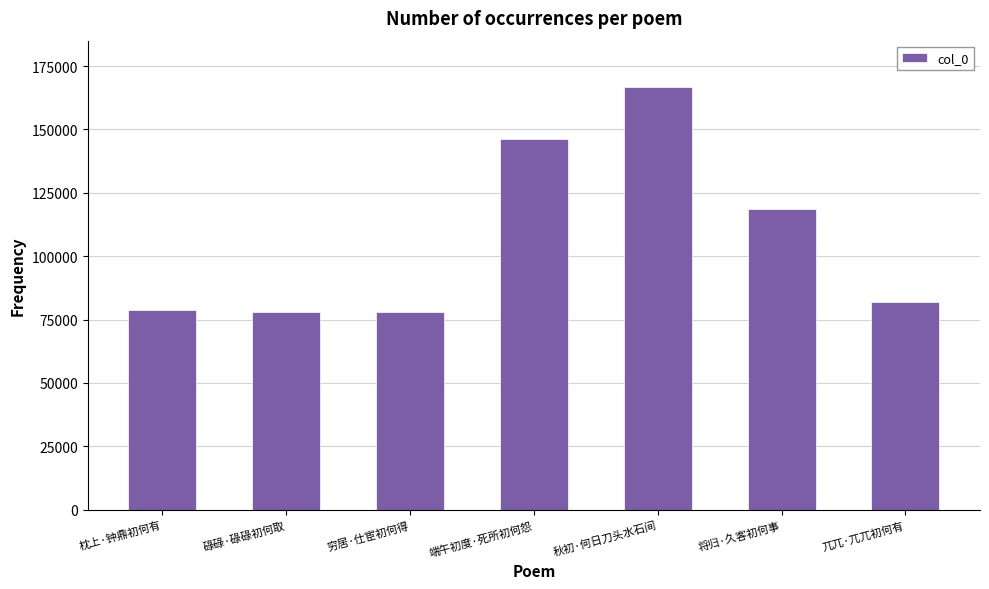

What is the value of the 5th bar from the left?

166823